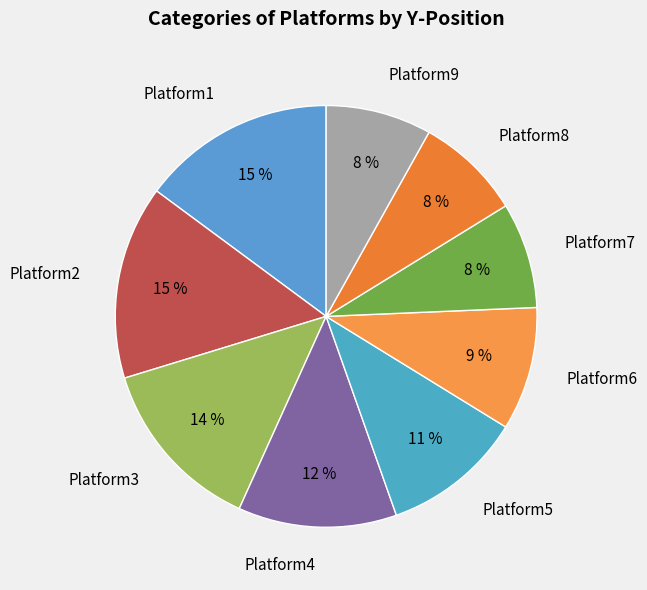

Do Platform6 and Platform7 together represent more than half of the pie?

No